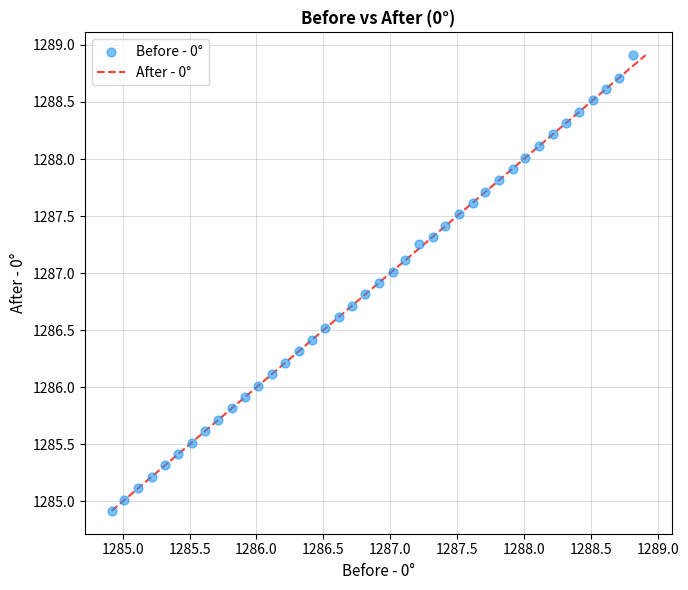

What is the range of X values (max minus min)?

3.9